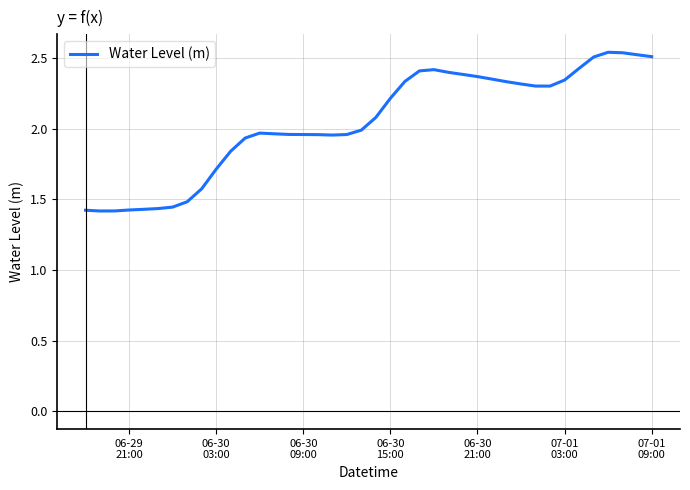

What is the difference between the maximum and minimum values?

1.1